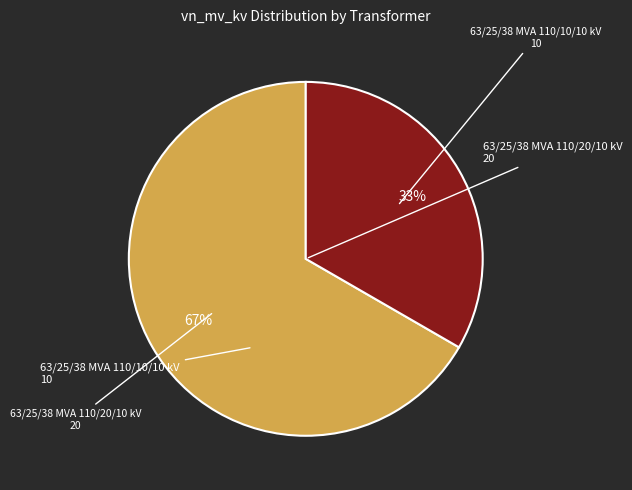

Is there any slice that represents more than half of the pie?

Yes